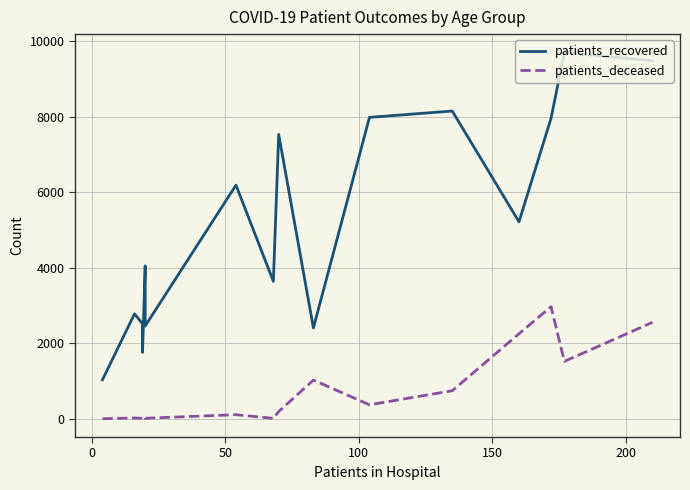

The patients_deceased series shows 2 at −50. True or false?

False